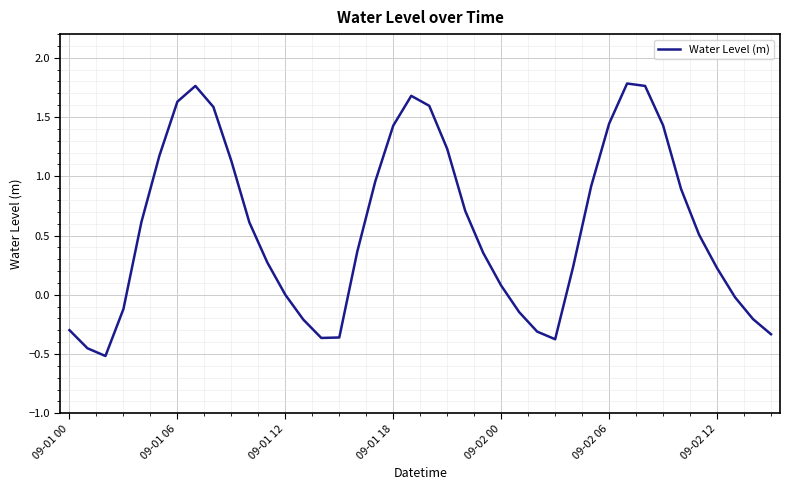

What is the label of the 8th point from the left?

7